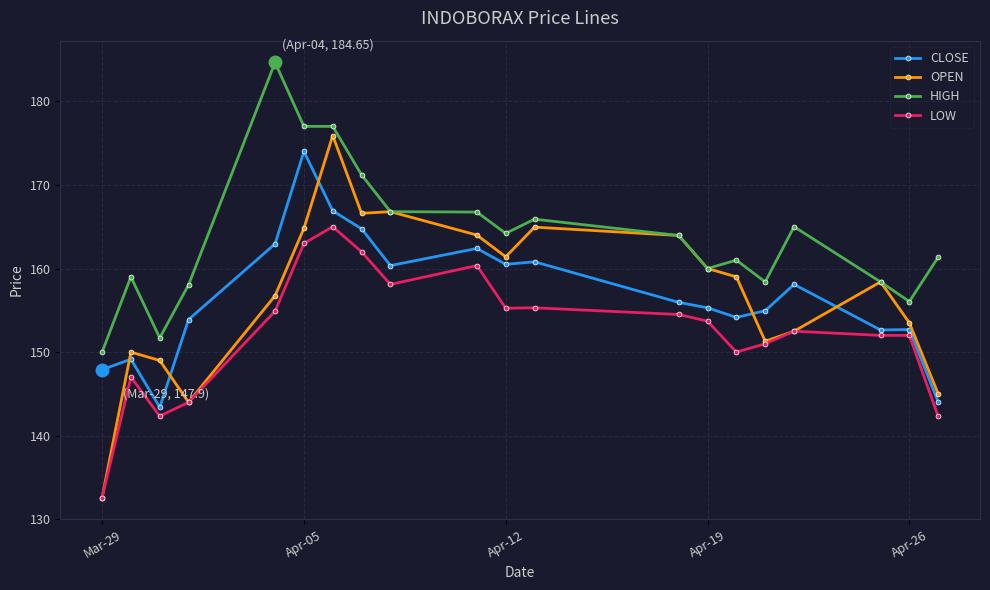

Count the number of data series in this chart.

4